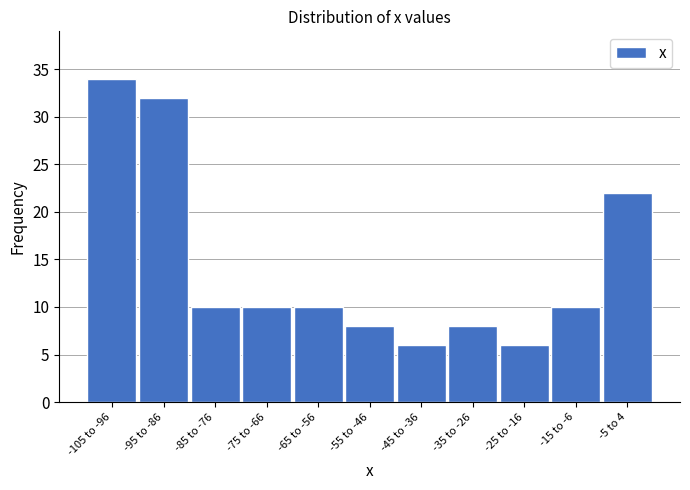

Reading left to right, what are all the values shown in this chart?

34	32	10	10	10	8	6	8	6	10	22